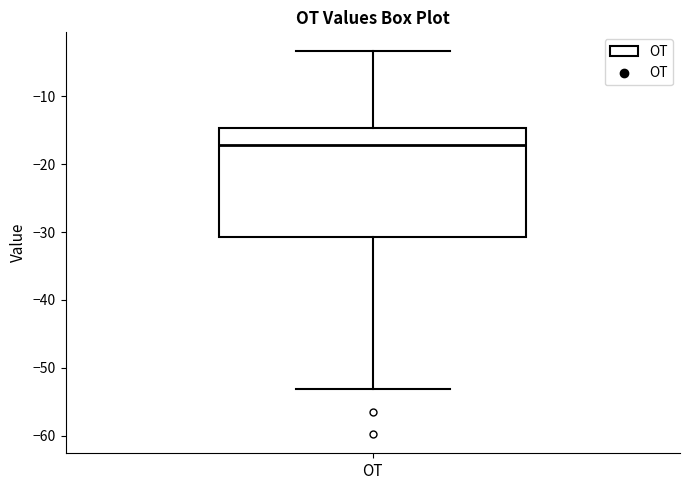

Read this box plot against the y-axis: the position of the median line, the range covered by the box, and the ends of both whiskers. The values are not printed on the chart, so give them approximately, as read against the axis.

median -17, box -31 to -15, whiskers -53 to -3